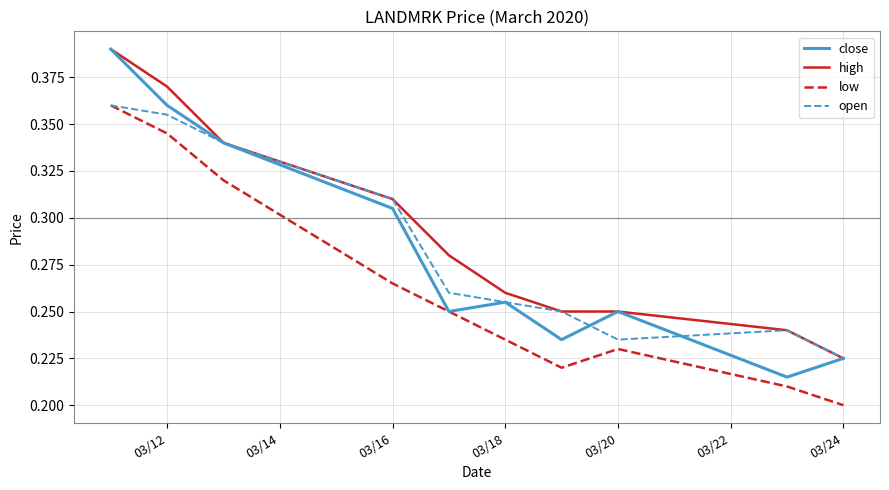

Which series has the largest total across all categories?

high